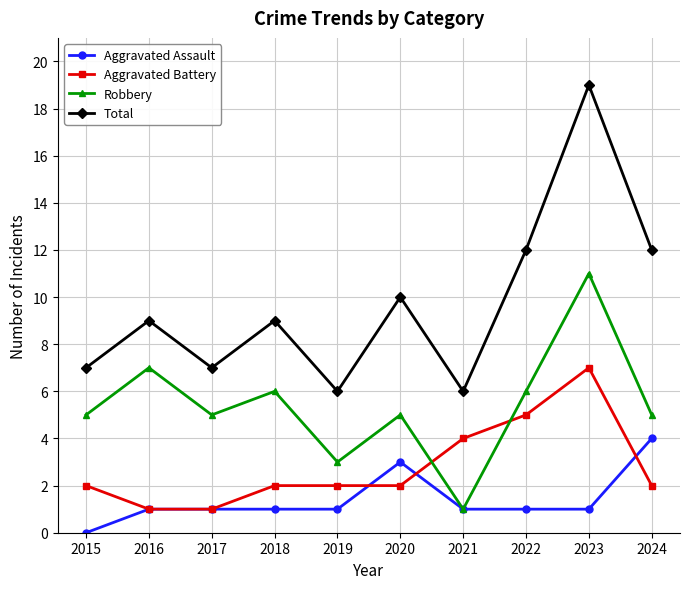

Count the number of data series in this chart.

4